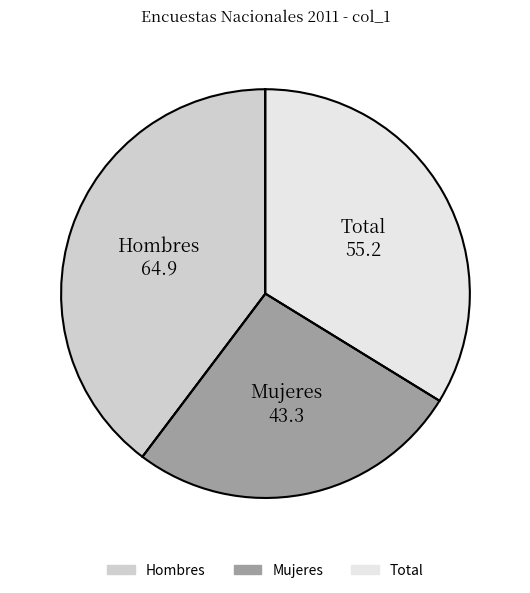

How many slices are in this pie chart?

3